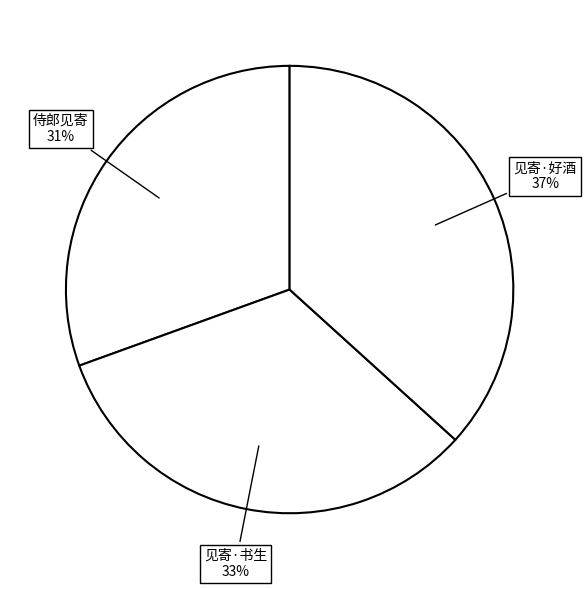

Is there any slice that represents more than half of the pie?

No